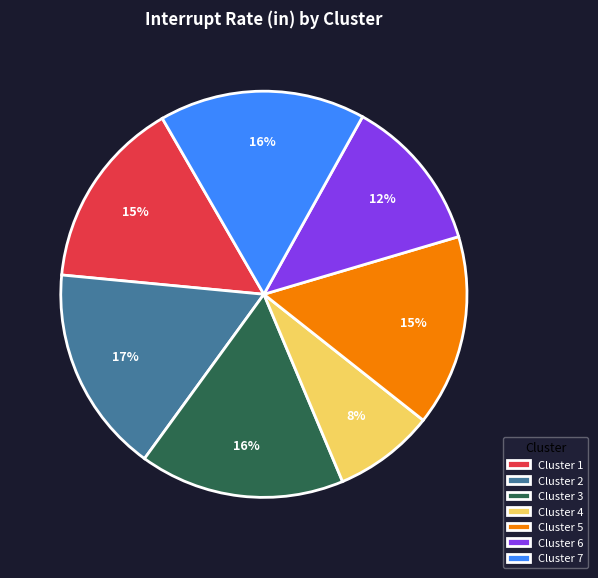

What percentage is the Cluster 6 slice, to the nearest percent?

12%